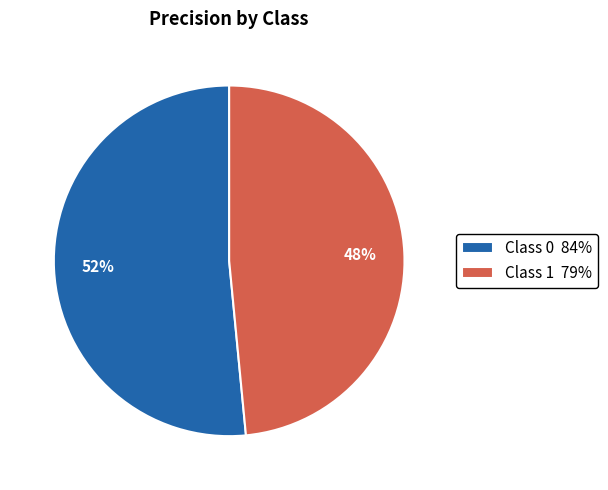

Rank the categories by value from highest to lowest.

Class 0 84%, Class 1 79%